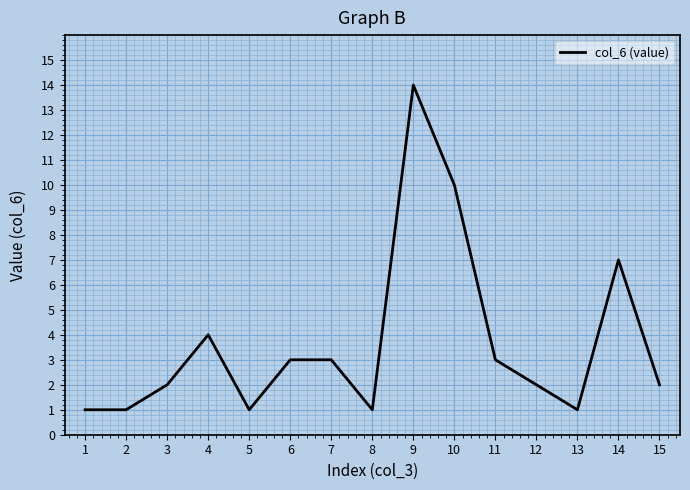

What is the minimum value shown in the chart?

1